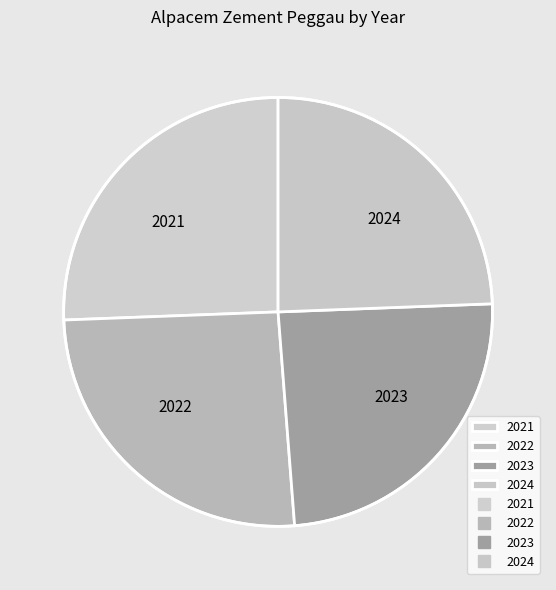

How many segments does this pie chart have?

4